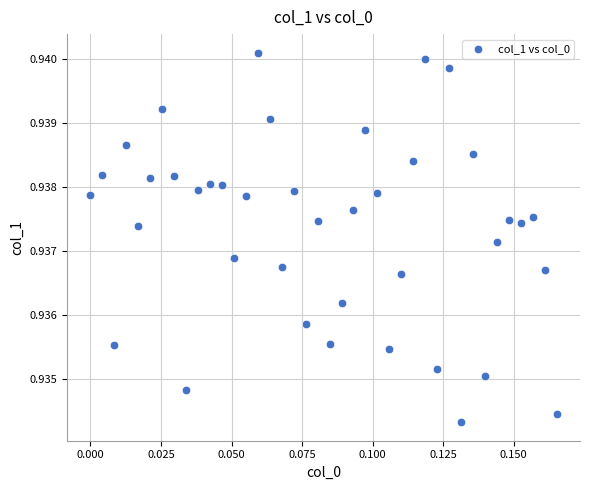

Count the number of points in this scatter plot.

40